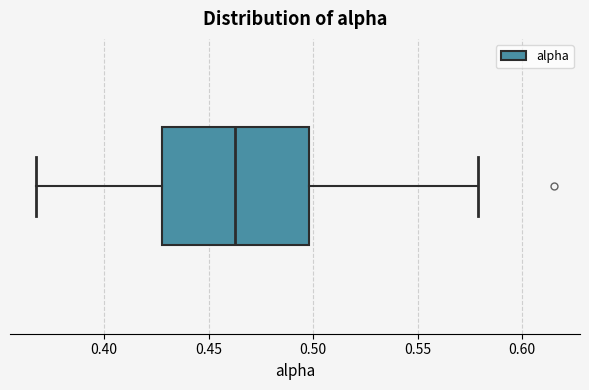

Transcribe this box plot: give where the median line is, the range the box spans, and where the two whiskers end, as read against the x-axis. The values are not printed on the chart, so give them approximately, as read against the axis.

median 0.460, box 0.430 to 0.500, whiskers 0.365 to 0.580